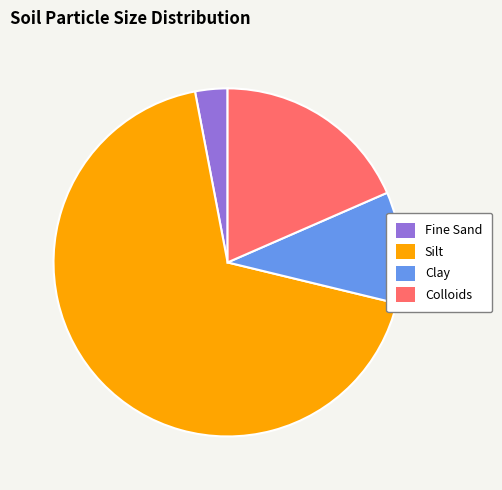

The Clay slice represents 4% of the pie. True or false?

False